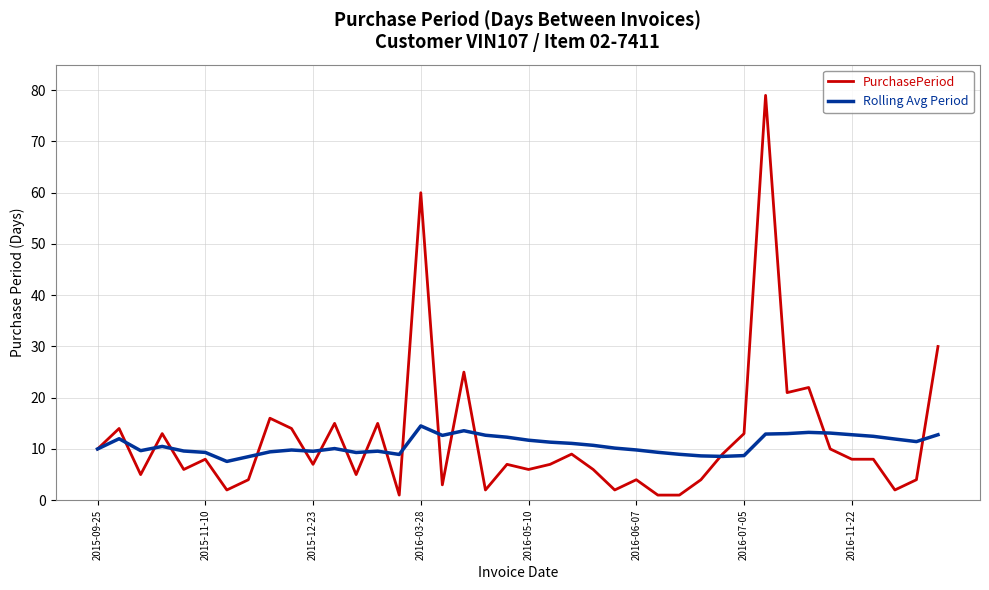

What is the highest value of the PurchasePeriod series?

79.0